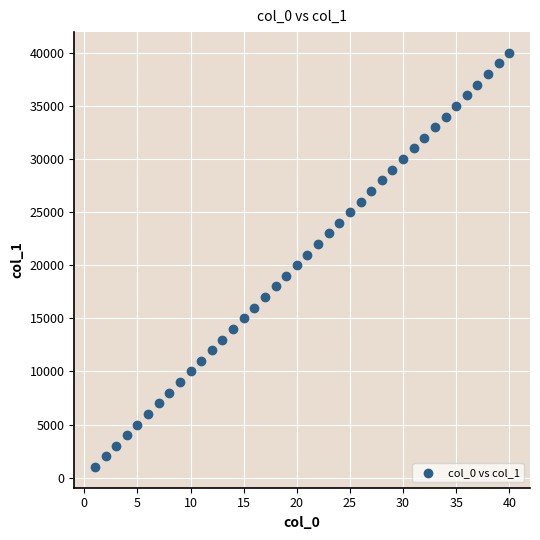

What is the range of X values (max minus min)?

39